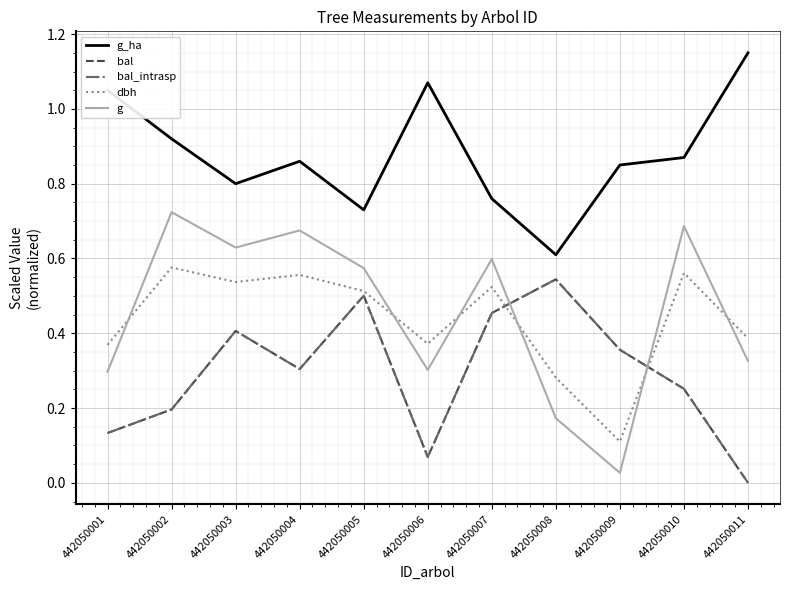

How many lines are shown in the chart?

5